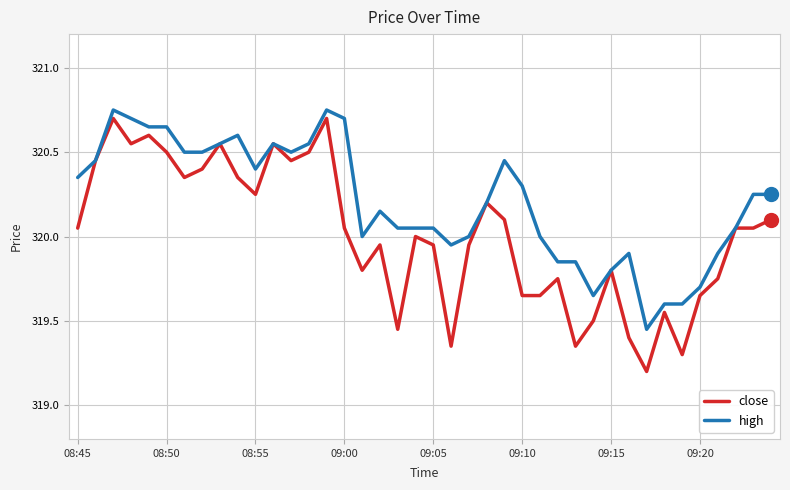

What is the highest value of the close series?

320.7